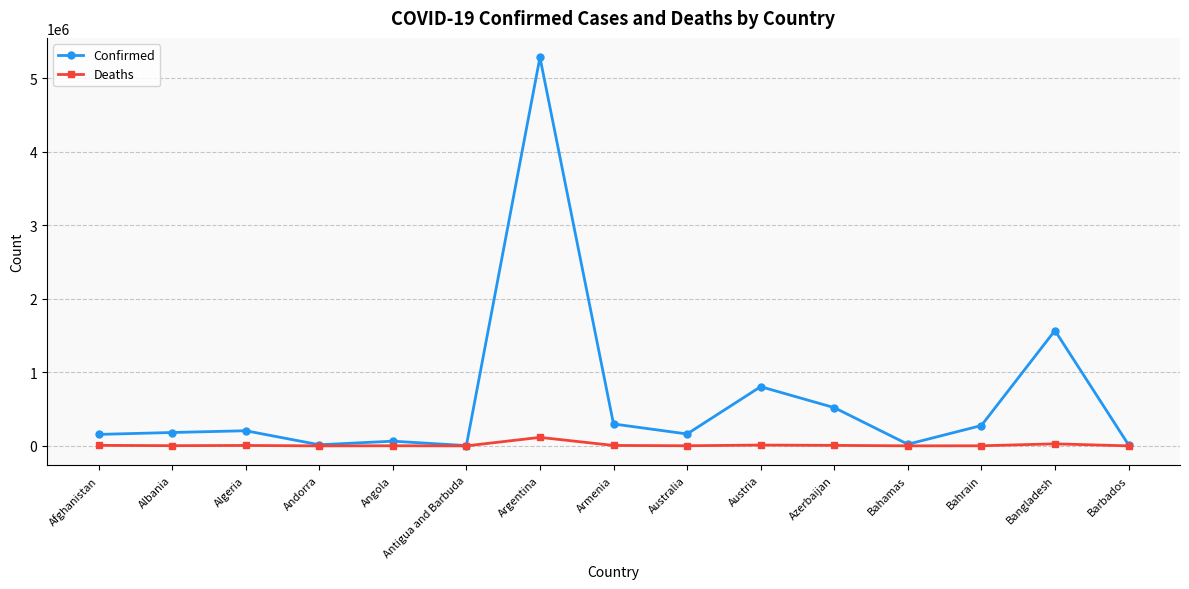

True or false: Deaths has more than 0 interior local peaks.

True